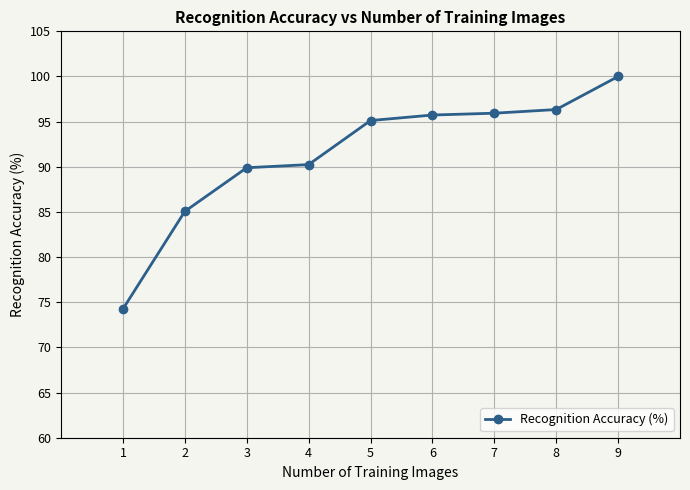

At which label does the data first exceed 95?

5